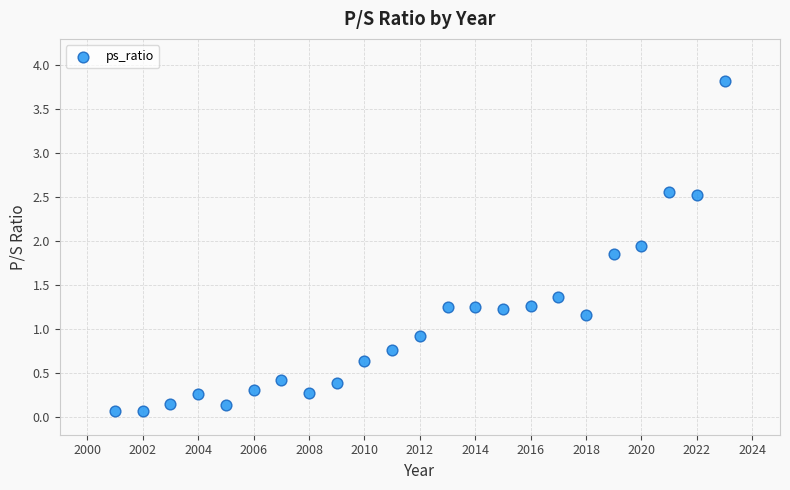

What is the range of Y values (max minus min)?

3.7